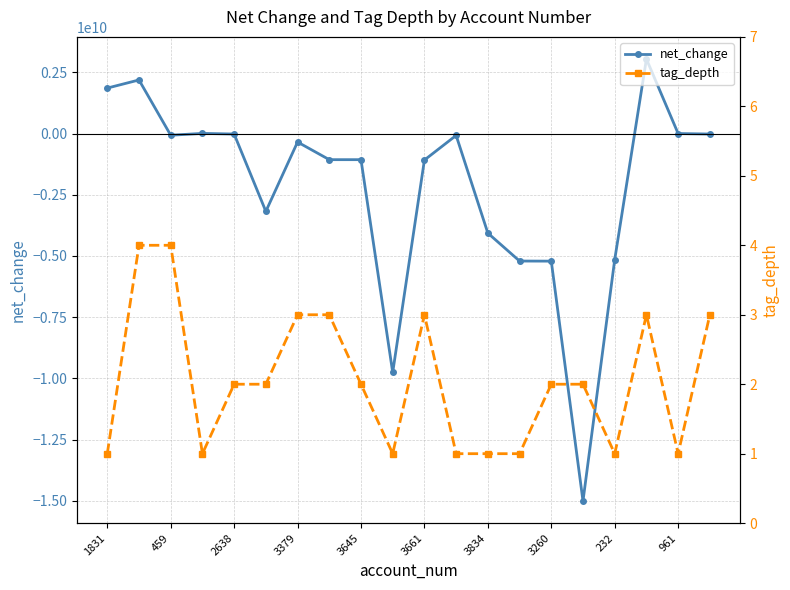

How many interior local peaks does the tag_depth series have?

2